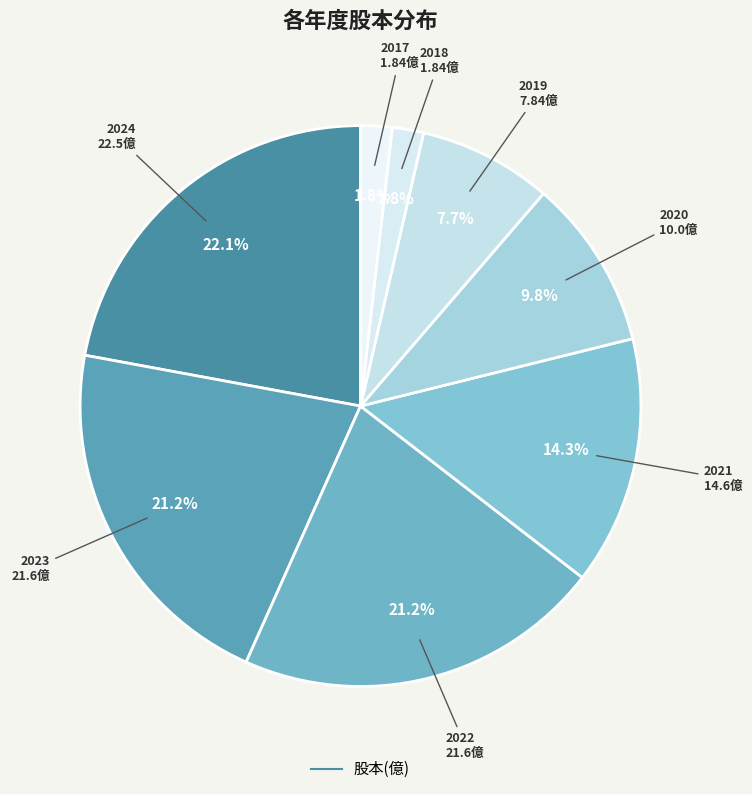

Count the number of slices in the pie.

8